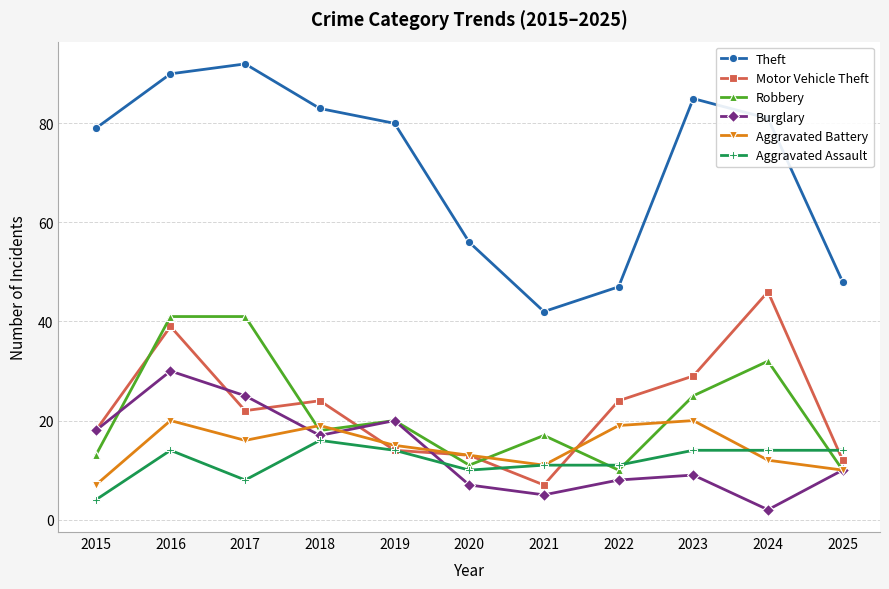

Reading right to left, extract all data points from this chart.

Theft: 2025=48	2024=81	2023=85	2022=47	2021=42	2020=56	2019=80	2018=83	2017=92	2016=90	2015=79
Motor Vehicle Theft: 2025=12	2024=46	2023=29	2022=24	2021=7	2020=13	2019=14	2018=24	2017=22	2016=39	2015=18
Robbery: 2025=10	2024=32	2023=25	2022=10	2021=17	2020=11	2019=20	2018=18	2017=41	2016=41	2015=13
Burglary: 2025=10	2024=2	2023=9	2022=8	2021=5	2020=7	2019=20	2018=17	2017=25	2016=30	2015=18
Aggravated Battery: 2025=10	2024=12	2023=20	2022=19	2021=11	2020=13	2019=15	2018=19	2017=16	2016=20	2015=7
Aggravated Assault: 2025=14	2024=14	2023=14	2022=11	2021=11	2020=10	2019=14	2018=16	2017=8	2016=14	2015=4